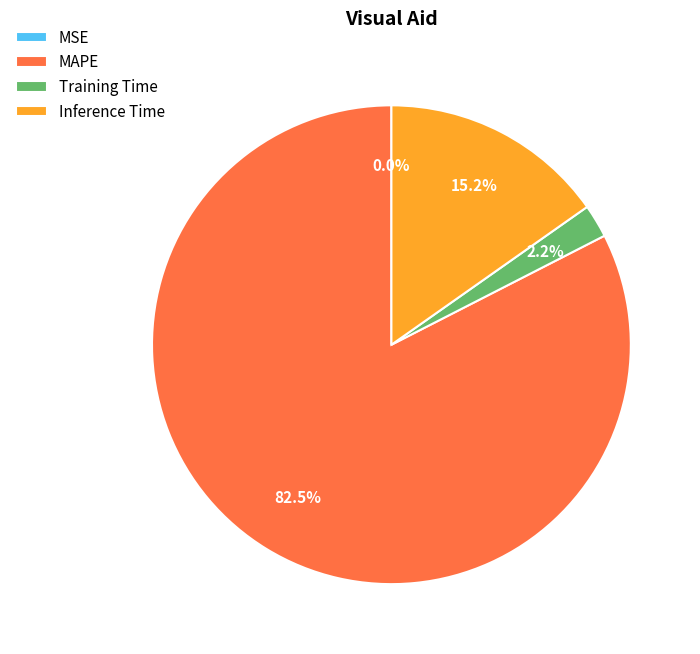

What percentage do MAPE and Inference Time together represent?

97.8%